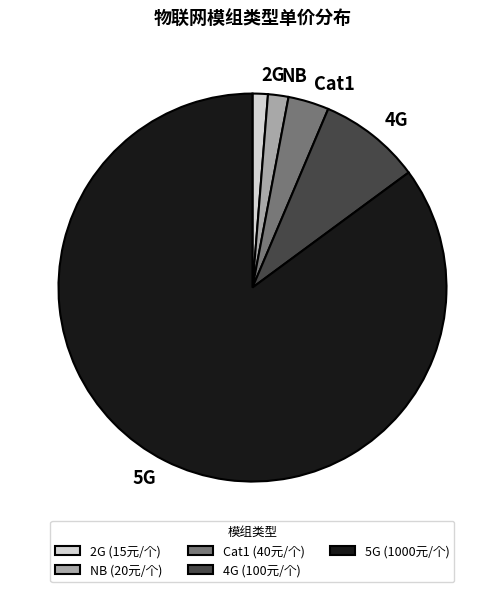

Between 4G and 5G, which is larger?

5G